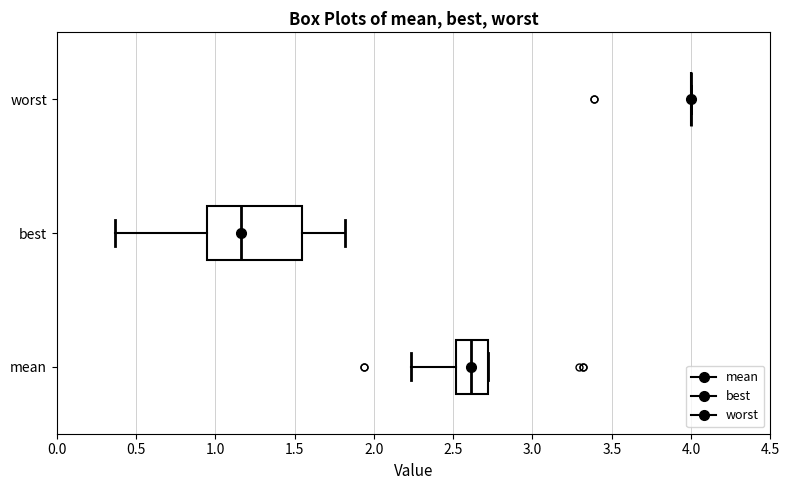

Where does the left whisker of the box for mean end on the x-axis? The values are not printed on the chart, so give them approximately, as read against the axis.

2.25